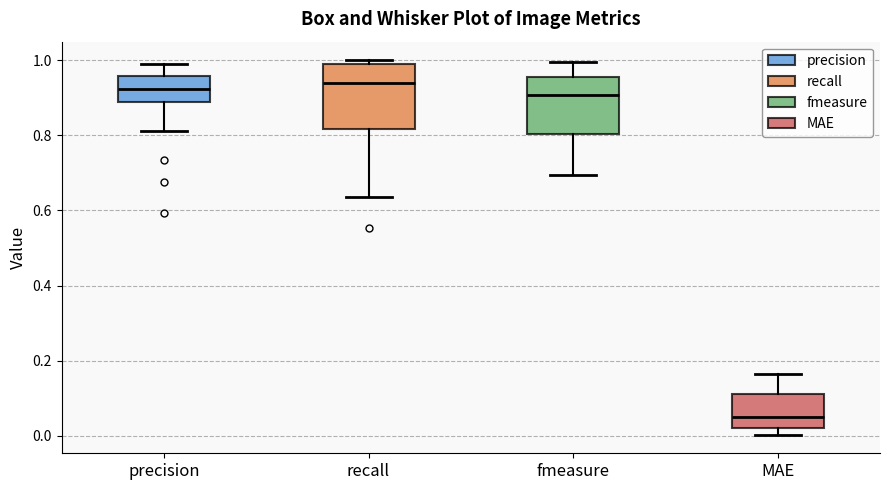

Reading left to right, transcribe this box plot: for each box, give where its median line is, the range the box spans, and where its two whiskers end, as read against the y-axis. The values are not printed on the chart, so give them approximately, as read against the axis.

precision: median 0.92, box 0.88 to 0.96, whiskers 0.82 to 1.00
recall: median 0.94, box 0.82 to 1.00, whiskers 0.64 to 1.00 (just above the box's upper edge)
fmeasure: median 0.90, box 0.80 to 0.96, whiskers 0.70 to 1.00
MAE: median 0.04, box 0.02 to 0.12, whiskers 0.00 to 0.16